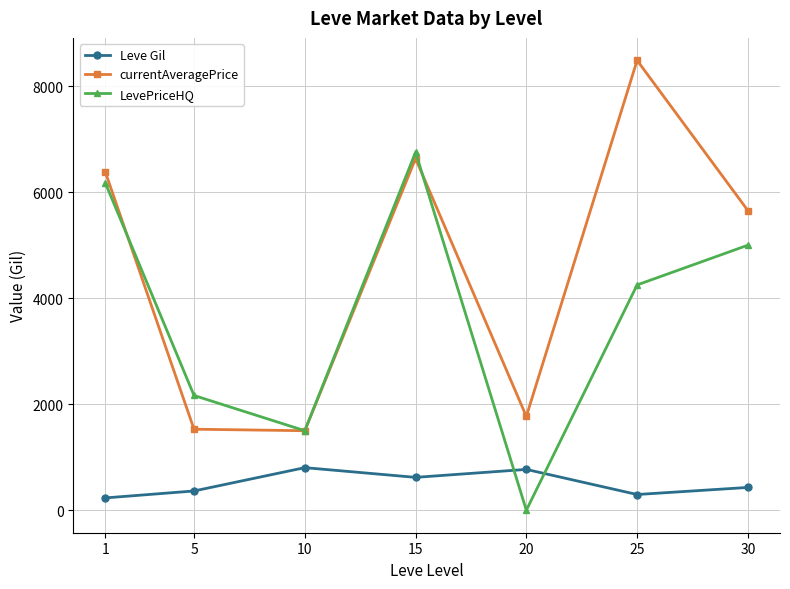

True or false: LevePriceHQ has a value of 5000.0 at 30.

True